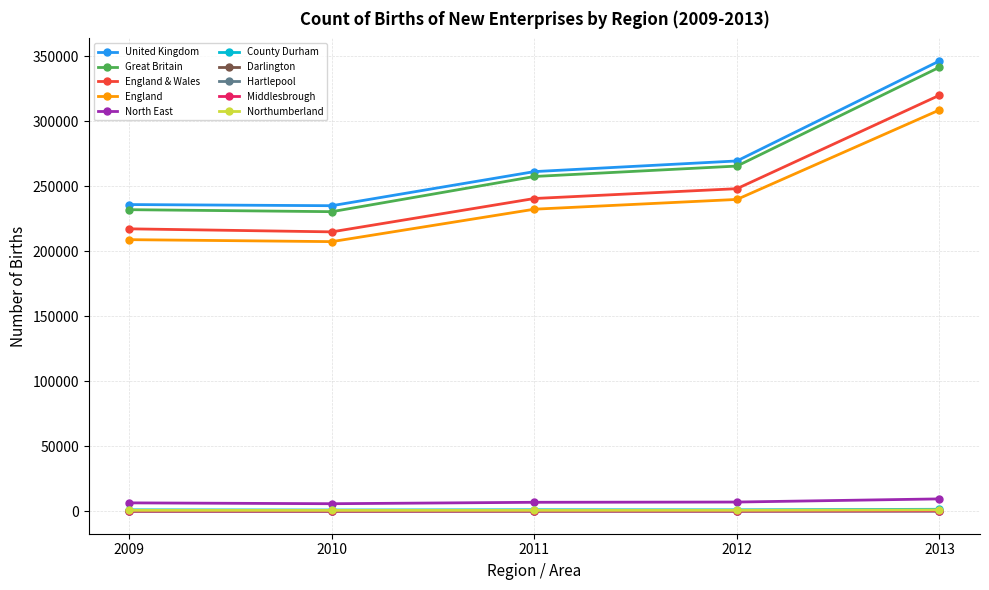

What are all the series names shown in the legend?

United Kingdom, Great Britain, England & Wales, England, North East, County Durham, Darlington, Hartlepool, Middlesbrough, Northumberland